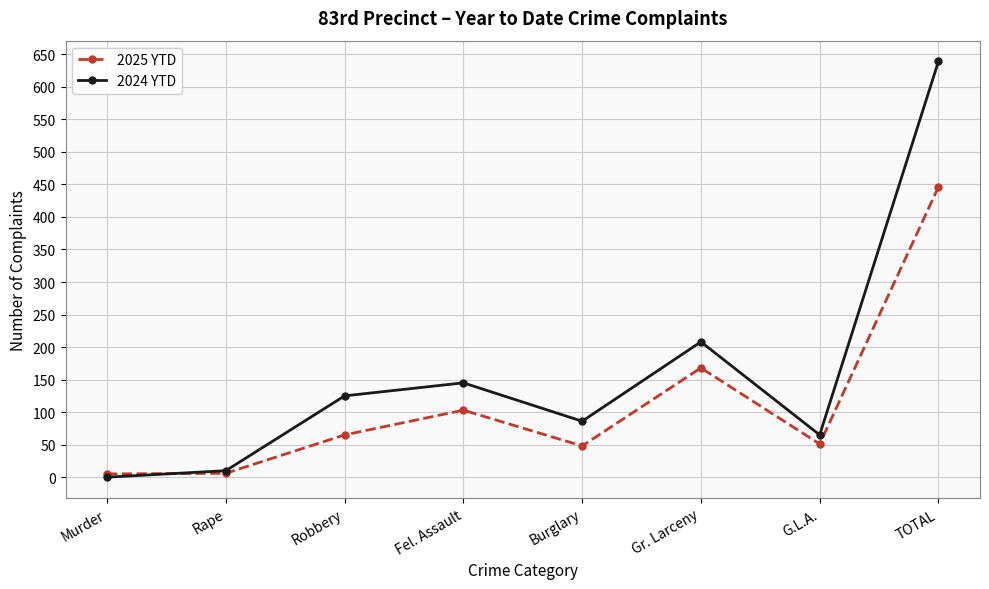

Which category has the highest value in the 2025 YTD series?

TOTAL